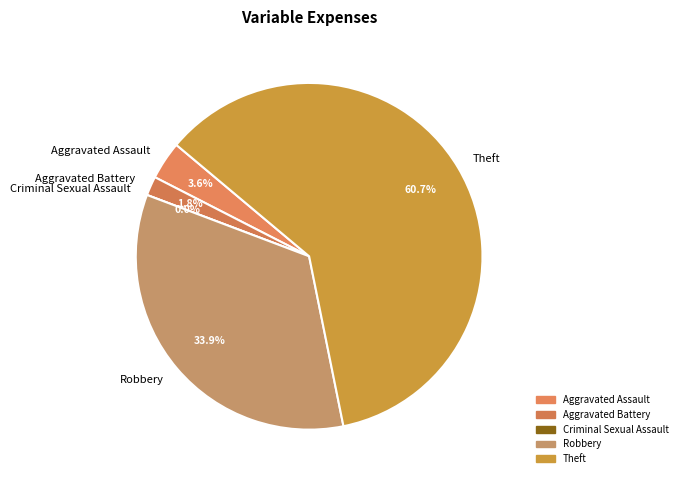

What is the ratio of the value at Theft to the value at Aggravated Battery?

34.0